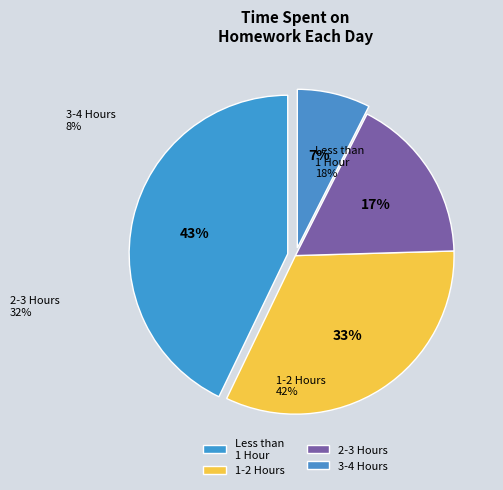

How many slices are in this pie chart?

4